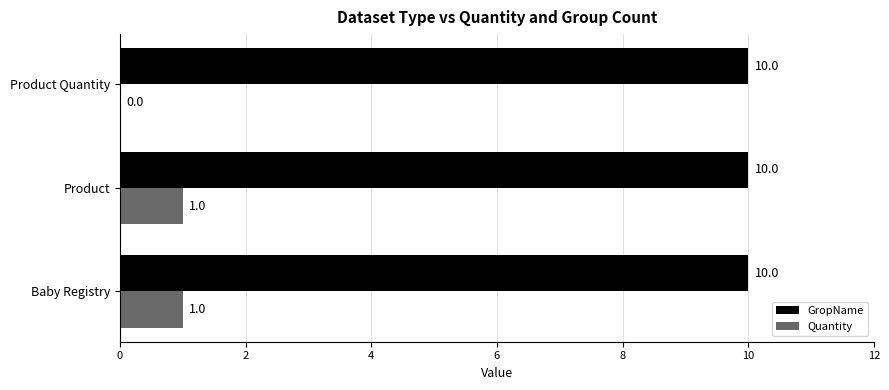

What value does the GropName series have at Product?

10